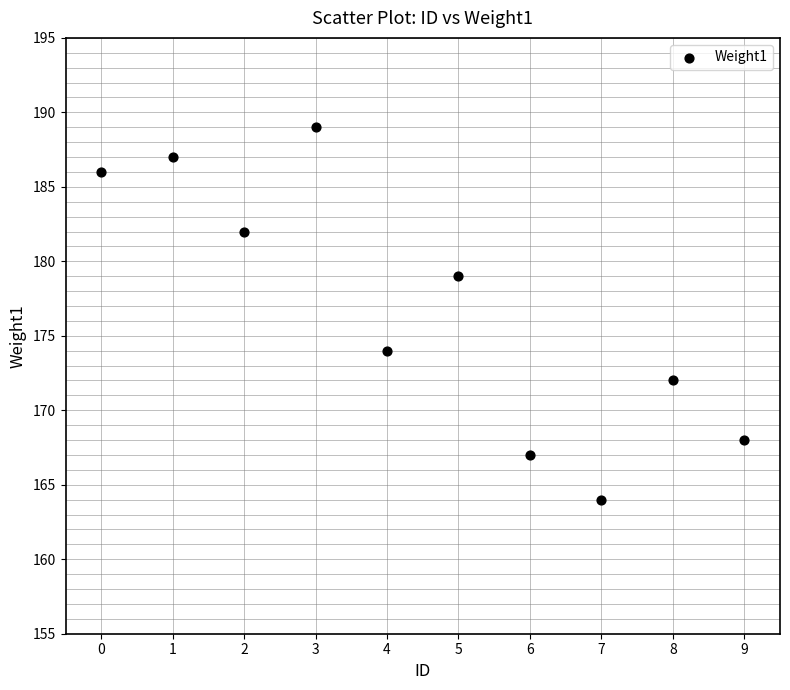

What Y value in the scatter plot is closest to 176?

174